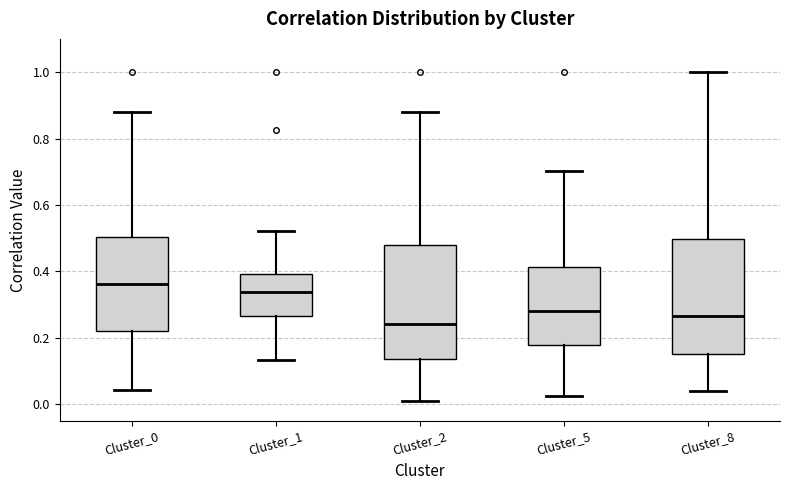

Reading left to right, read every box against the y-axis: the position of its median line, the range the box covers, and the ends of its whiskers. The values are not printed on the chart, so give them approximately, as read against the axis.

Cluster_0: median 0.36, box 0.22 to 0.50, whiskers 0.04 to 0.88
Cluster_1: median 0.34, box 0.26 to 0.40, whiskers 0.14 to 0.52
Cluster_2: median 0.24, box 0.14 to 0.48, whiskers 0.02 to 0.88
Cluster_5: median 0.28, box 0.18 to 0.42, whiskers 0.02 to 0.70
Cluster_8: median 0.26, box 0.16 to 0.50, whiskers 0.04 to 1.00